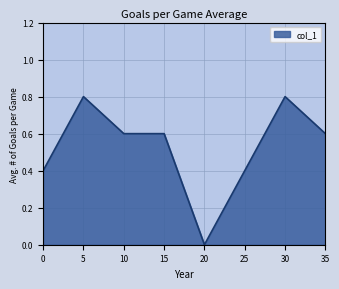

How many categories are shown in the chart?

8